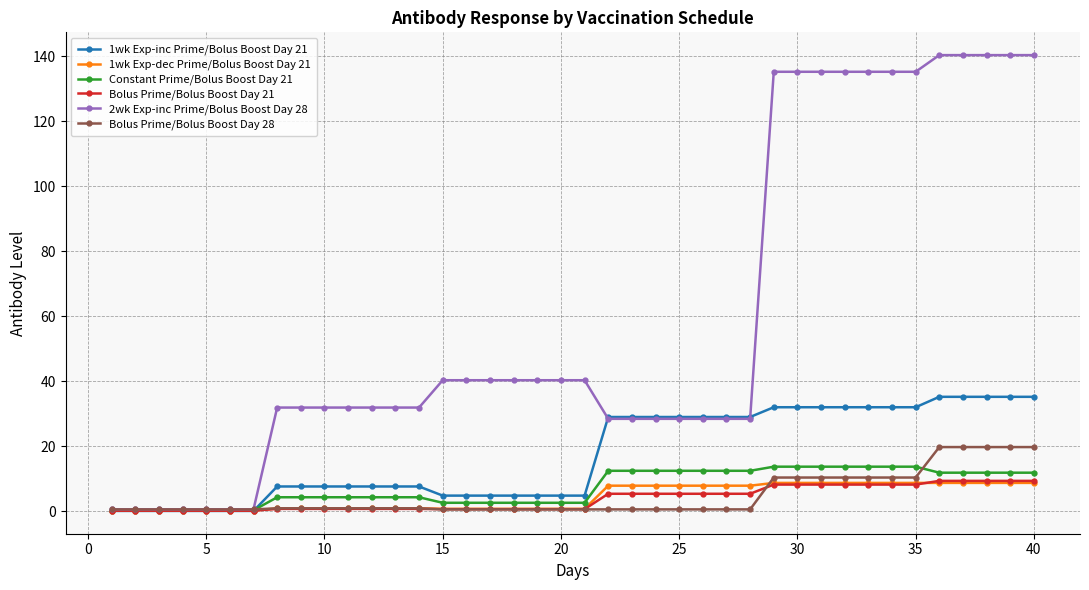

Which series has the largest total across all categories?

2wk Exp-inc Prime/Bolus Boost Day 28